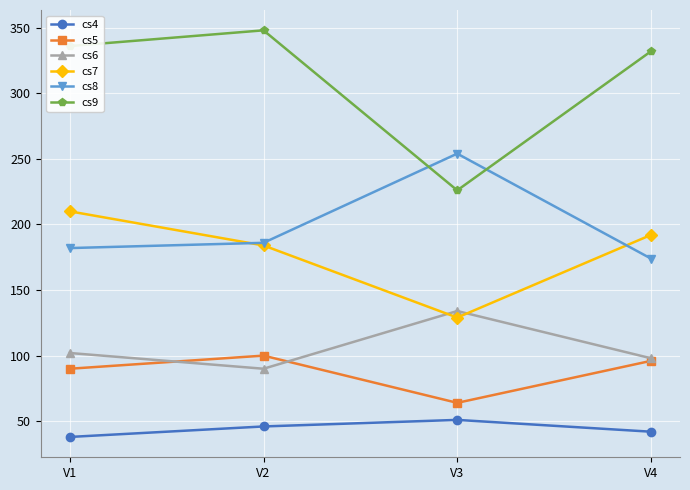

True or false: cs9 has a value of 579 at V4.

False